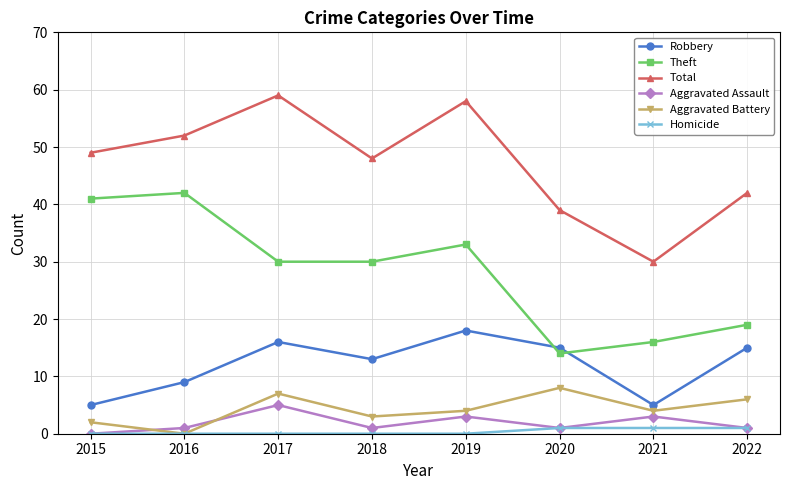

What is the maximum value for Aggravated Battery?

8